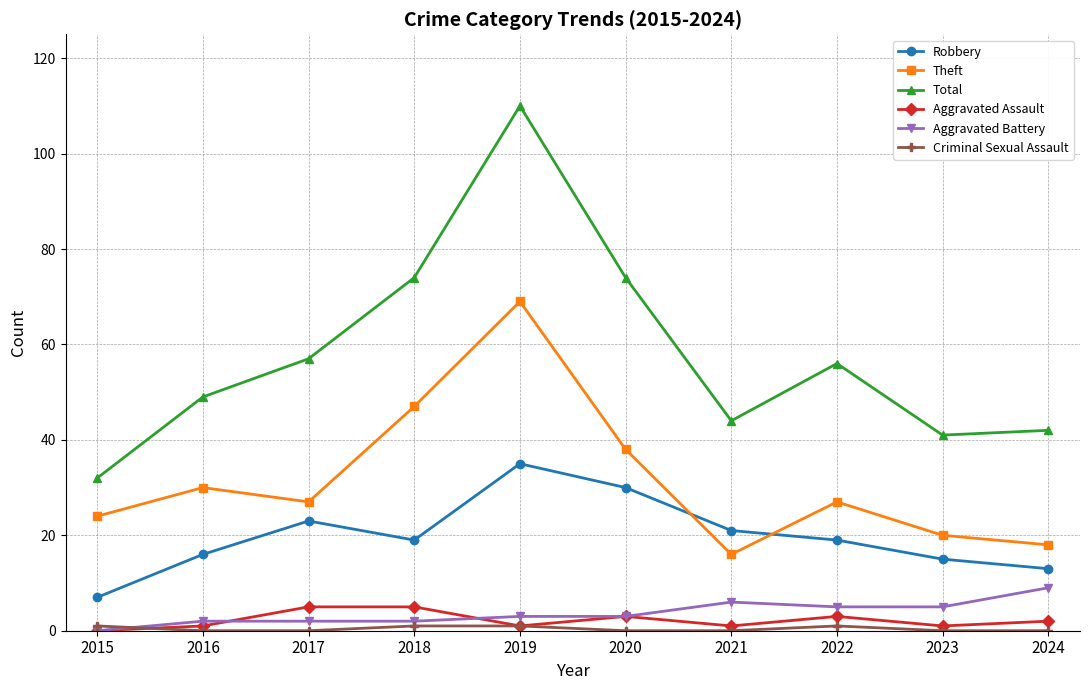

True or false: Total and Robbery intersect in this chart.

False